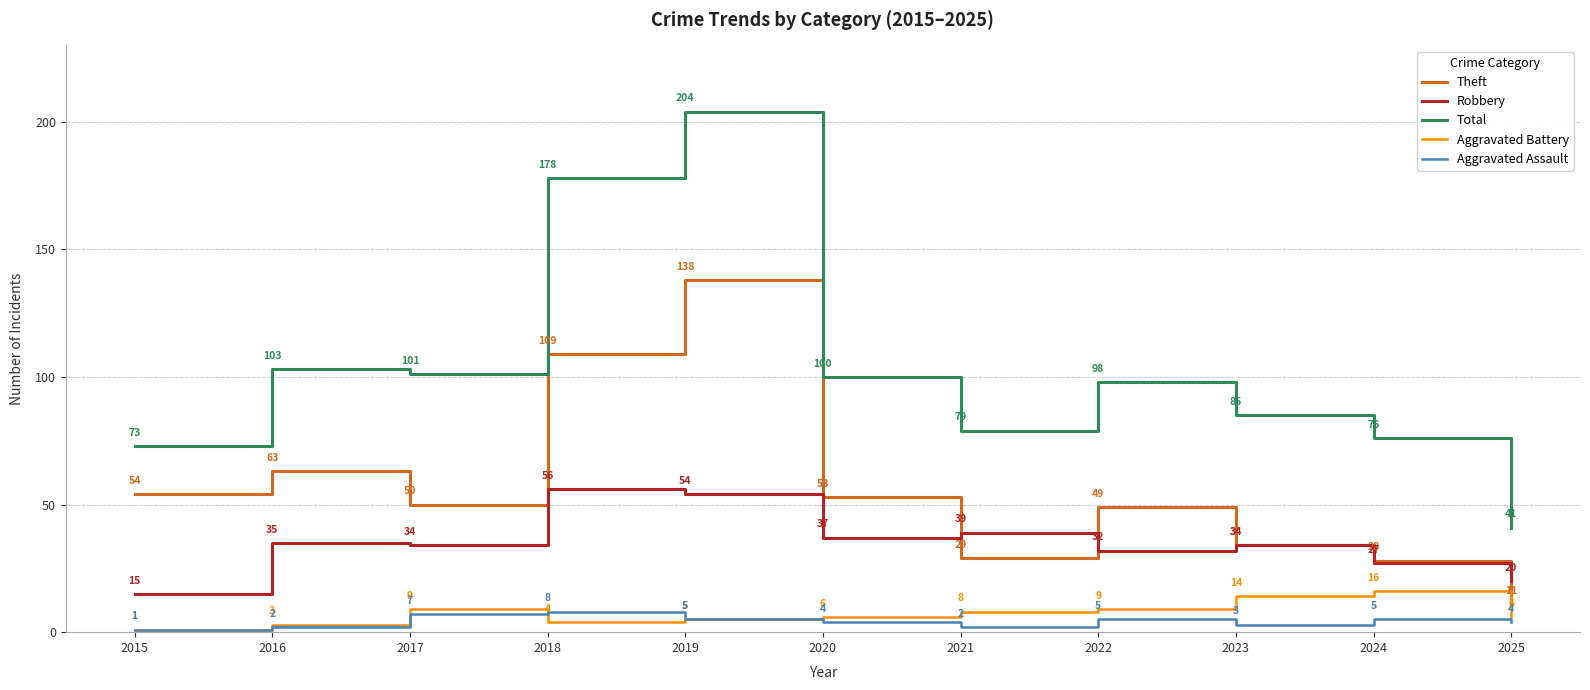

After their last crossing, which series has the higher values: Theft or Robbery?

Robbery